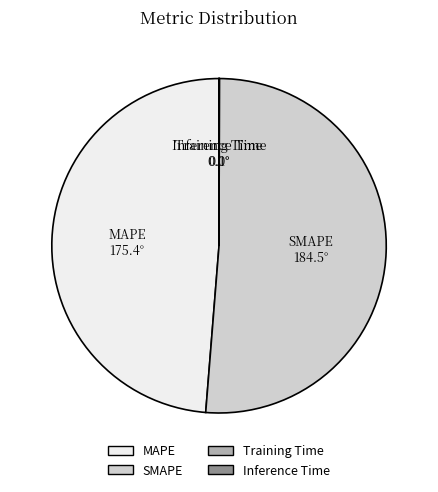

Is SMAPE the majority of the pie?

Yes